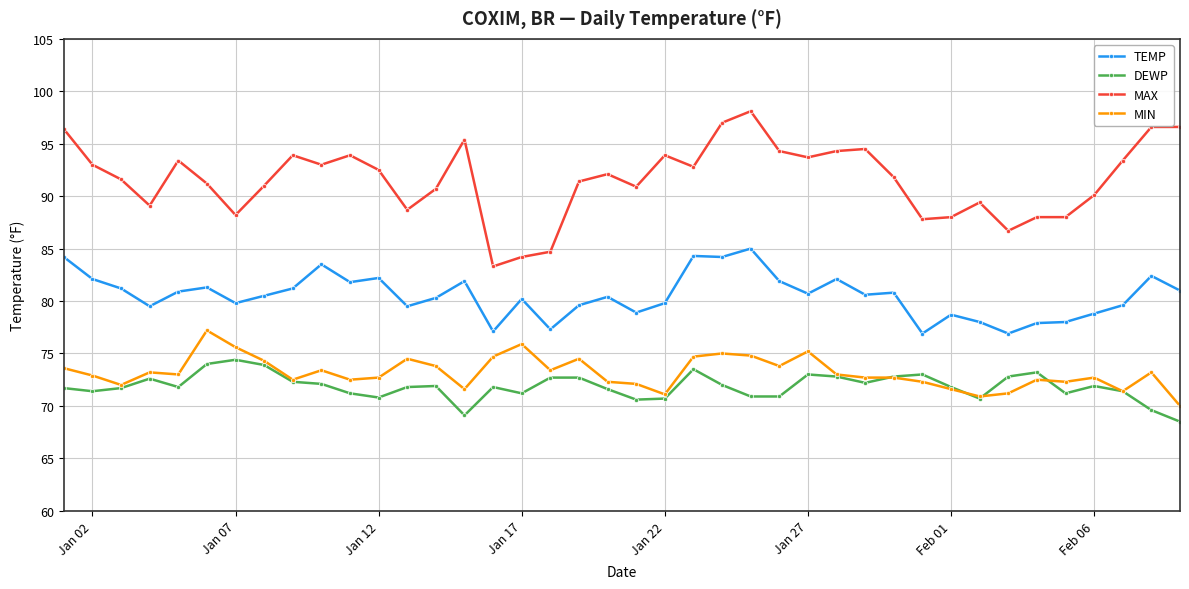

List the series in order of their peak value, lowest first.

DEWP, MIN, TEMP, MAX